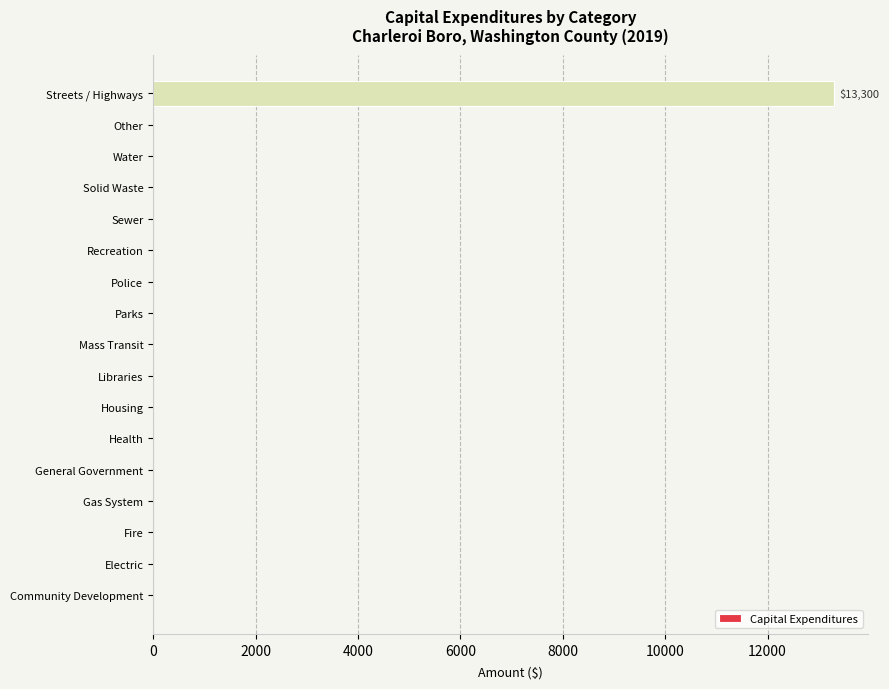

Reading top to bottom, list all the values displayed in this chart.

Streets / Highways=13300	Other=0	Water=0	Solid Waste=0	Sewer=0	Recreation=0	Police=0	Parks=0	Mass Transit=0	Libraries=0	Housing=0	Health=0	General Government=0	Gas System=0	Fire=0	Electric=0	Community Development=0